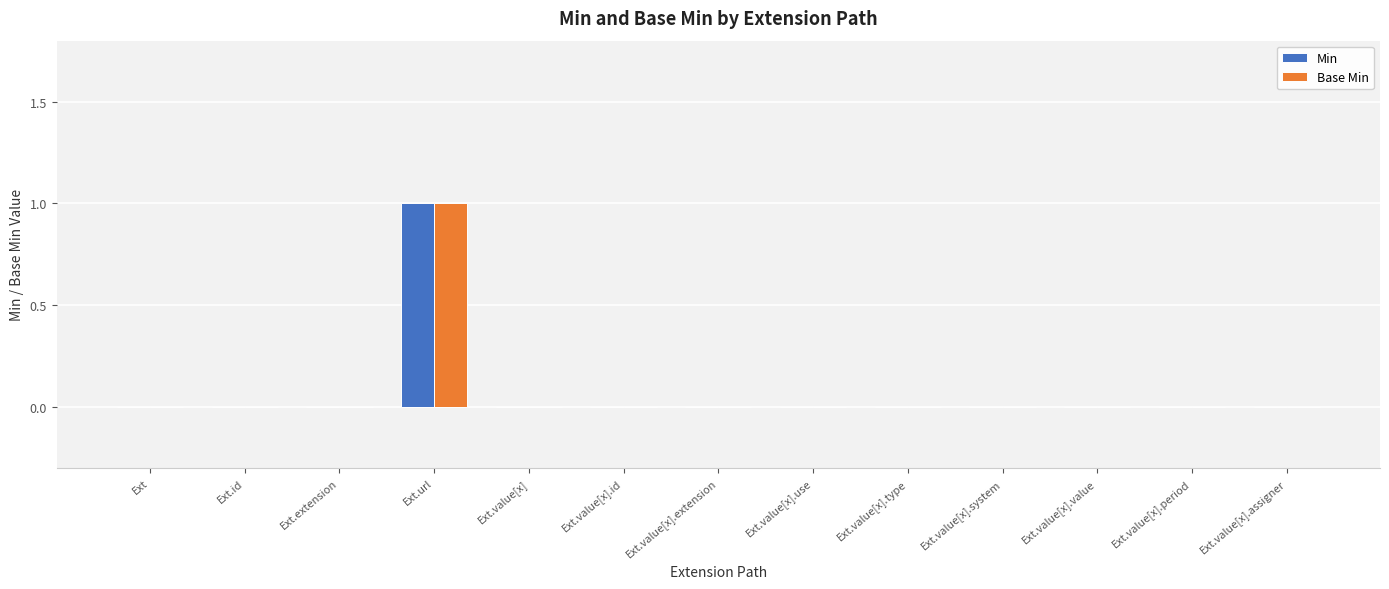

How many Min values are between 0 and 1?

13